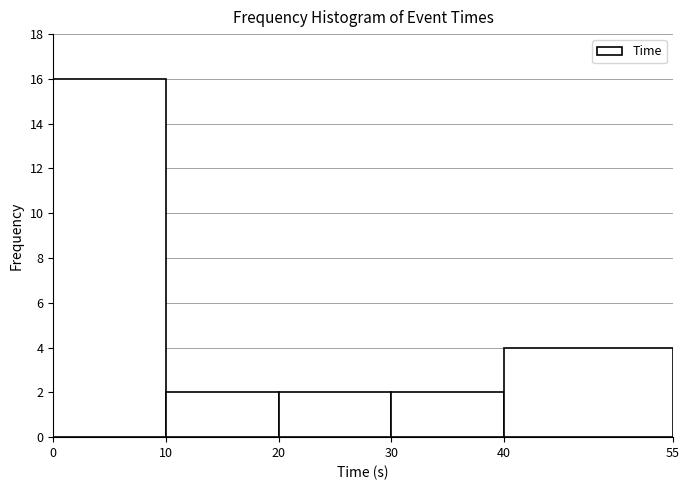

Reading left to right, transcribe this chart: for each bar, give the range it covers on the x-axis and its height. The values are not printed on the chart, so give them approximately, as read against the axis.

0 to 10: 16
10 to 20: 2
20 to 30: 2
30 to 40: 2
40 to 55: 4